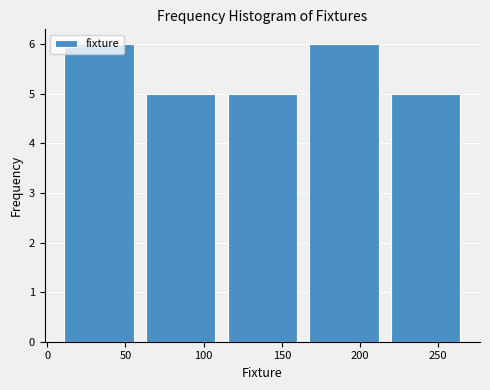

How tall is the bar that spans 165 to 215 on the x-axis? Neither the bar edges nor the heights are printed on the chart, so give them approximately, as read against the axes.

6